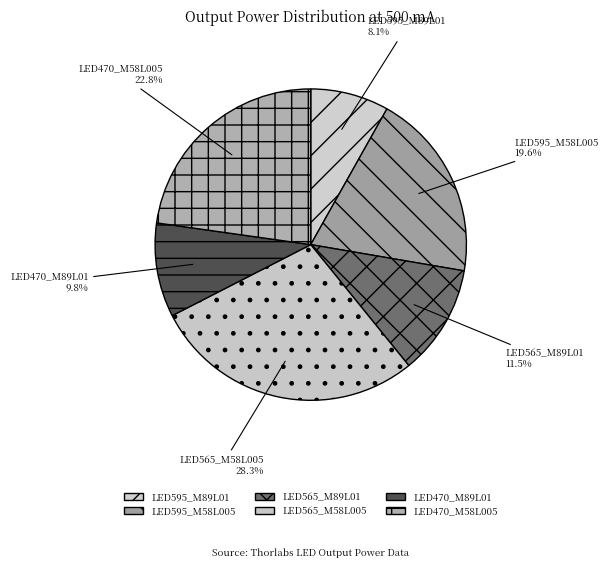

How many slices are in this pie chart?

6